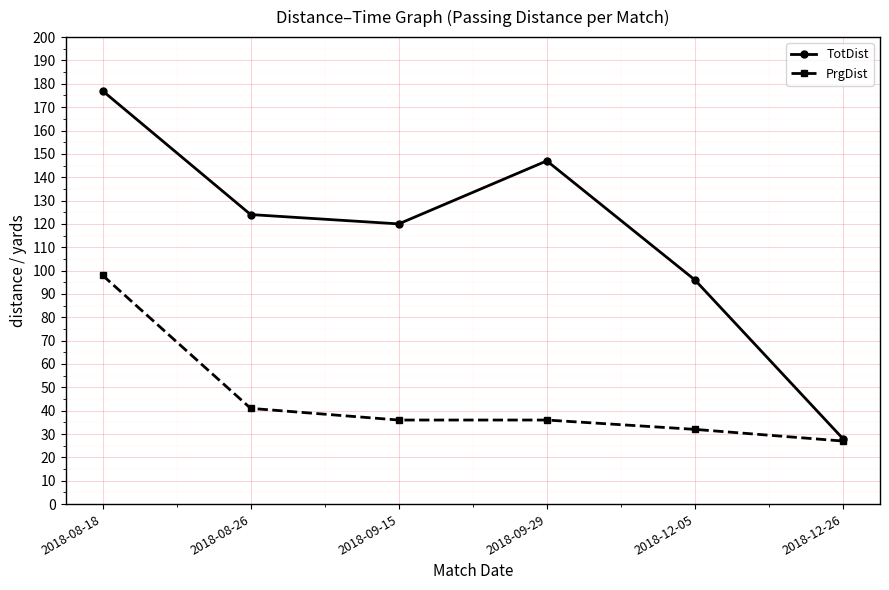

Reading right to left, list all the values displayed in this chart.

TotDist: 2018-12-26=28	2018-12-05=96	2018-09-29=147	2018-09-15=120	2018-08-26=124	2018-08-18=177
PrgDist: 2018-12-26=27	2018-12-05=32	2018-09-29=36	2018-09-15=36	2018-08-26=41	2018-08-18=98